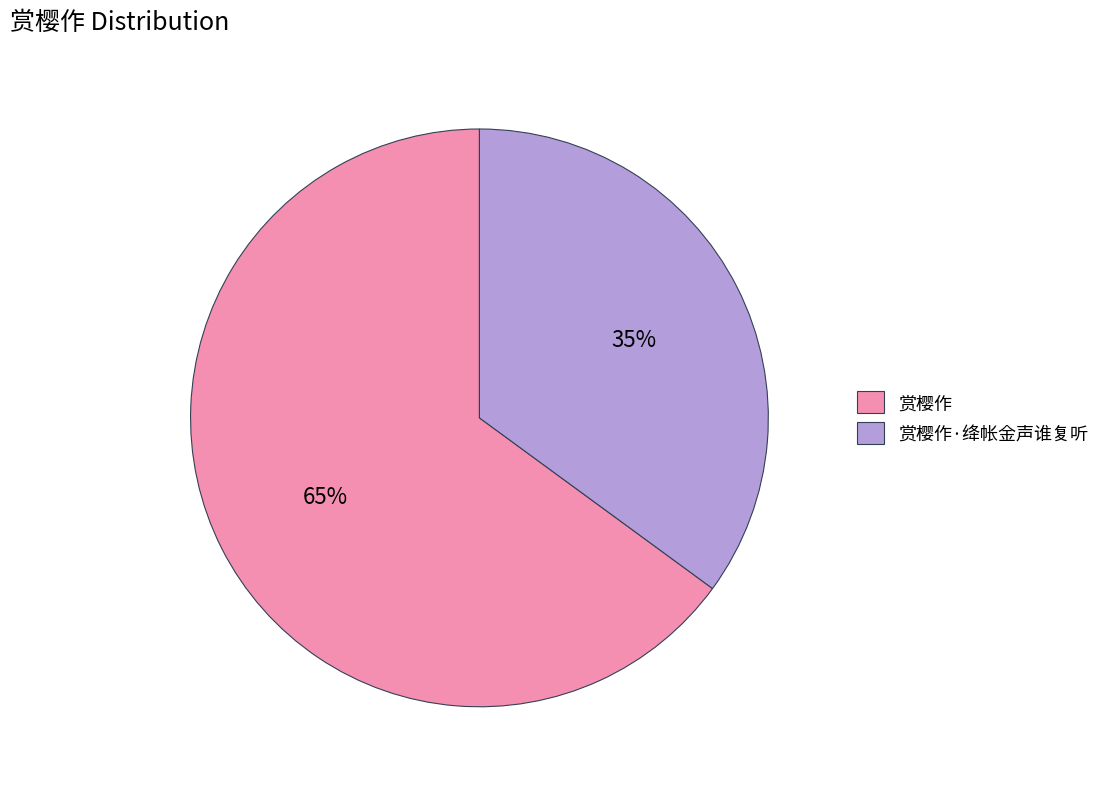

Is it true that 赏樱作 is 55% of the pie?

False